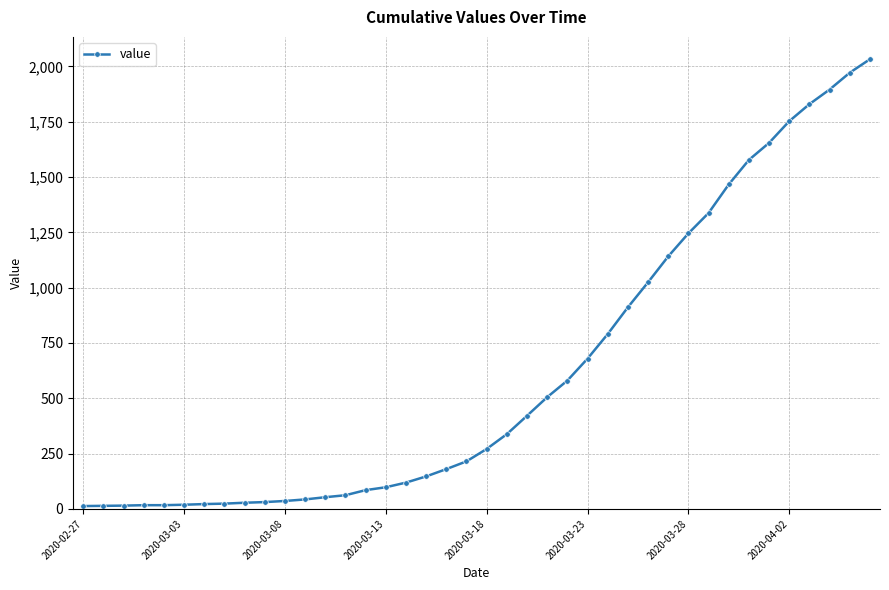

What is the difference between the maximum and minimum values?

2019